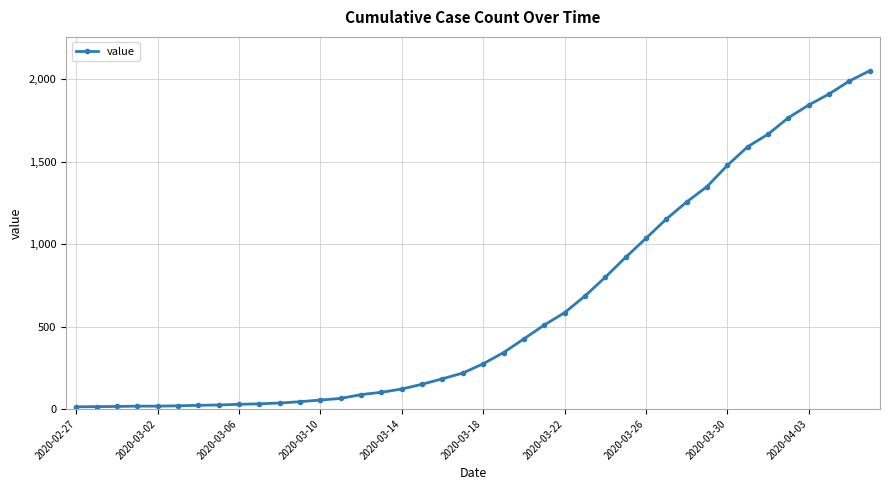

What is the difference between the maximum and minimum values?

2039